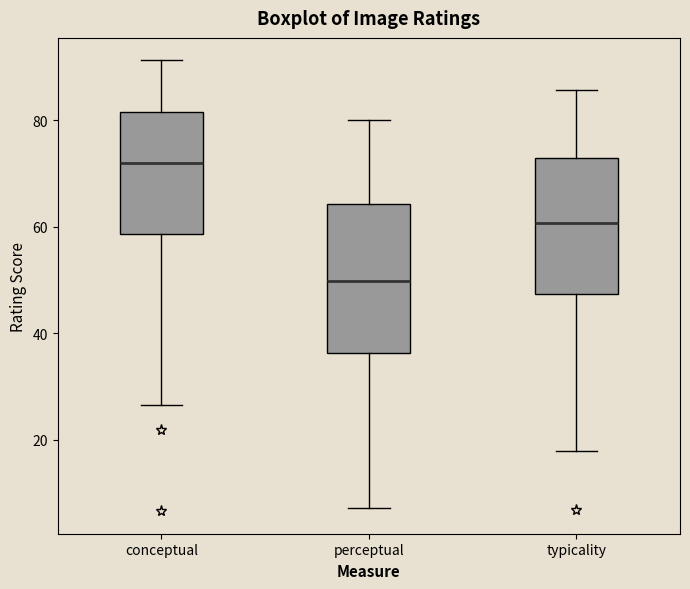

Reading left to right, transcribe this box plot: for each box, give where its median line is, the range the box spans, and where its two whiskers end, as read against the y-axis. The values are not printed on the chart, so give them approximately, as read against the axis.

conceptual: median 72, box 58 to 82, whiskers 26 to 92
perceptual: median 50, box 36 to 64, whiskers 8 to 80
typicality: median 60, box 48 to 72, whiskers 18 to 86